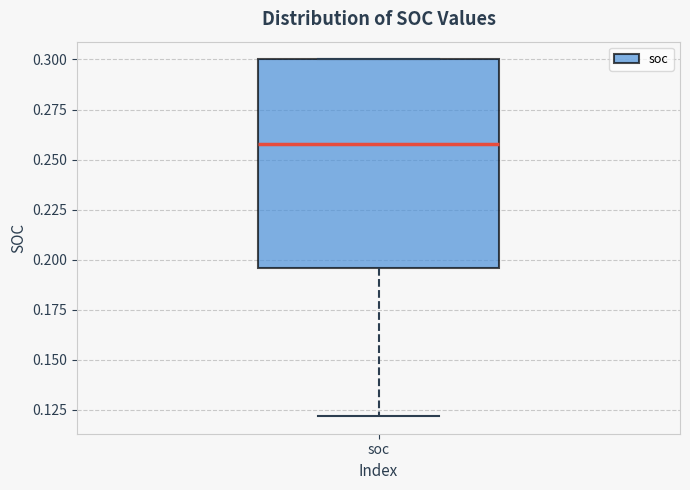

Read this box plot against the y-axis: the position of the median line, the range covered by the box, and the ends of both whiskers. The values are not printed on the chart, so give them approximately, as read against the axis.

median 0.260, box 0.195 to 0.300, whiskers 0.120 to 0.300